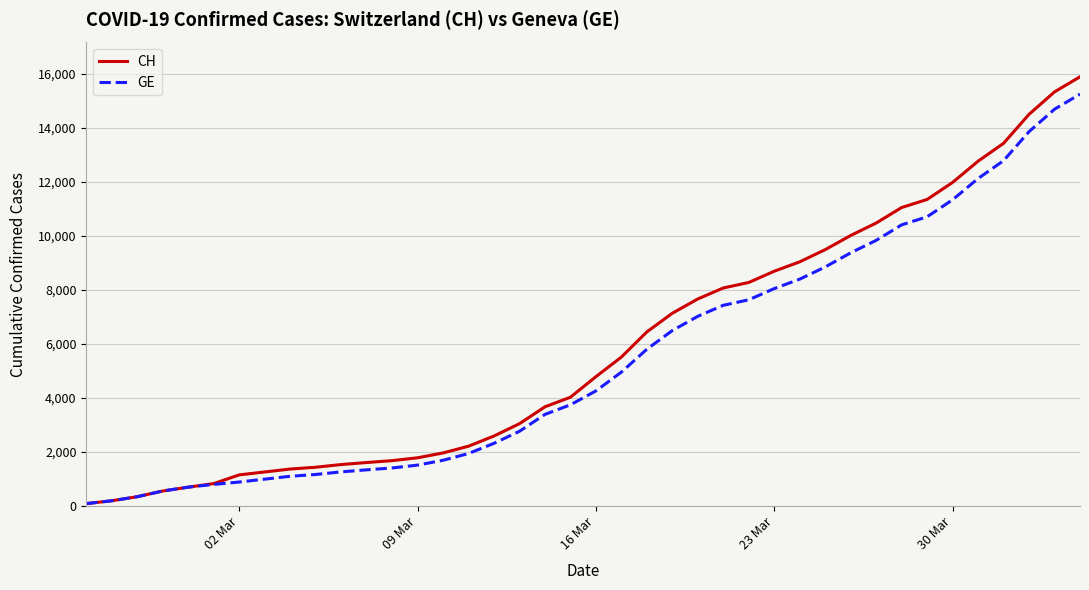

Which series has the largest range (max minus min)?

CH